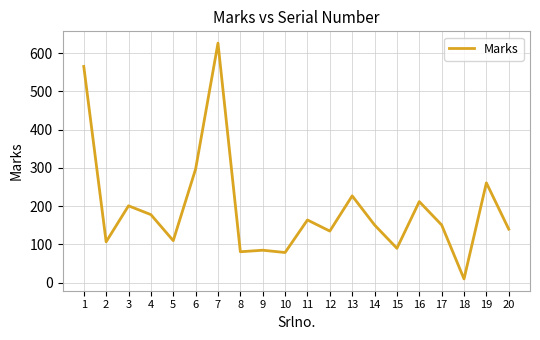

Where does the data first go above 151?

1